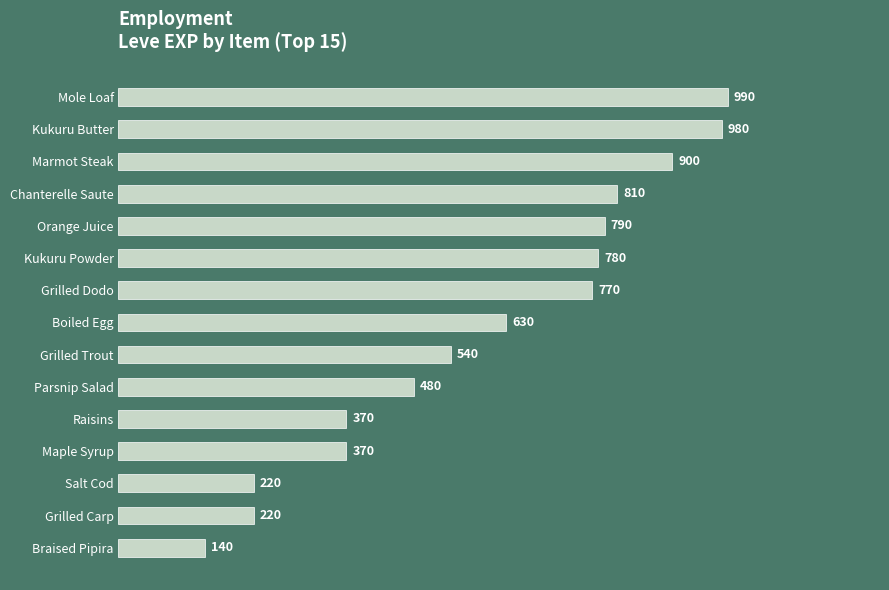

What is the sum of all values?

8990